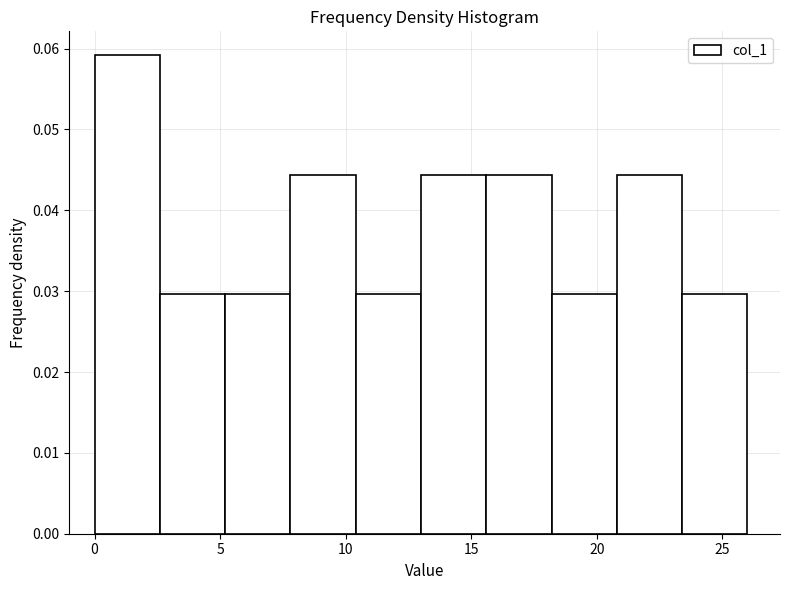

Reading left to right, transcribe this chart: for each bar, give the range it covers on the x-axis and its height. Neither the bar edges nor the heights are printed on the chart, so give them approximately, as read against the axes.

0.0 to 2.6: 0.059
2.6 to 5.2: 0.030
5.2 to 7.8: 0.030
7.8 to 10.4: 0.044
10.4 to 13.0: 0.030
13.0 to 15.6: 0.044
15.6 to 18.2: 0.044
18.2 to 20.8: 0.030
20.8 to 23.4: 0.044
23.4 to 26.0: 0.030